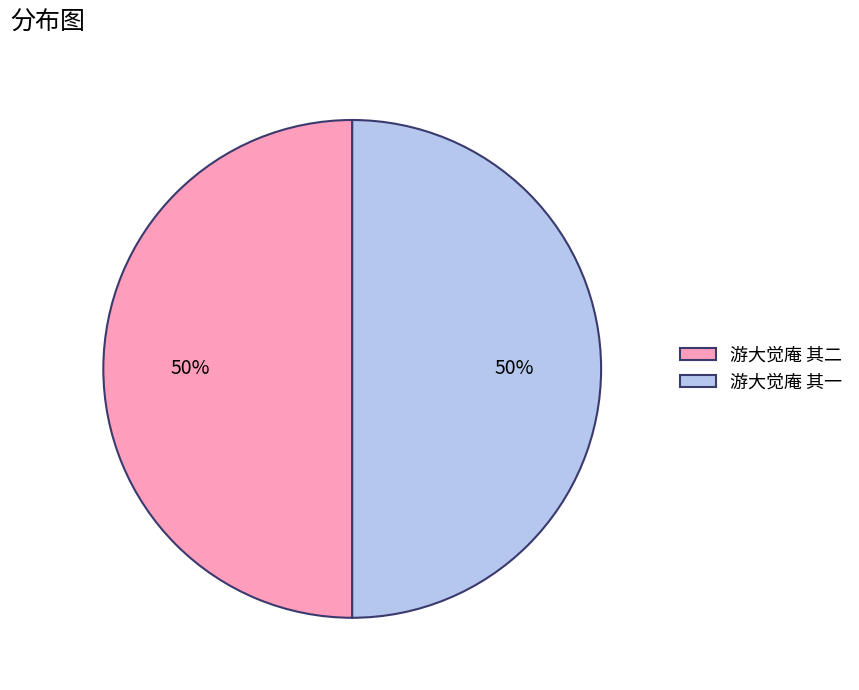

The 游大觉庵 其二 slice represents 50% of the pie. True or false?

True